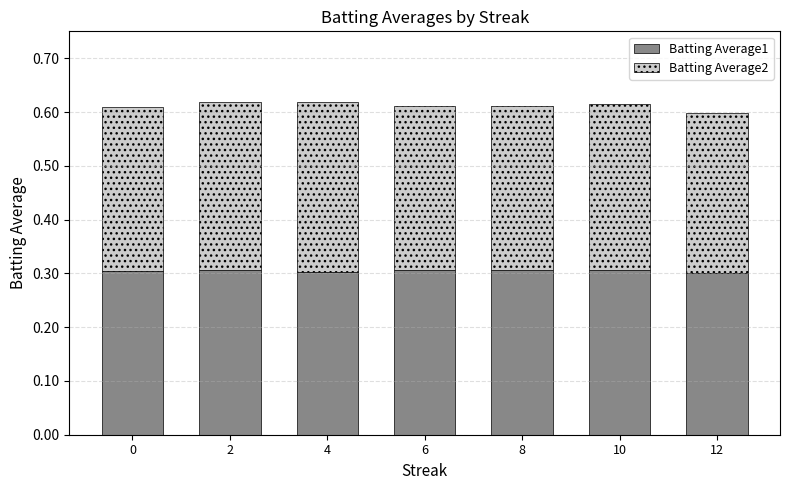

The value of Batting Average1 at 0 is 0.4. True or false?

False